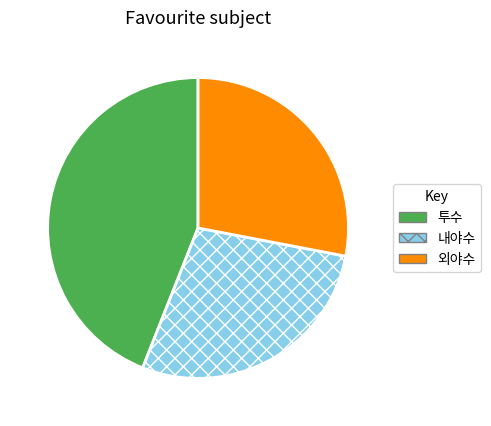

How many slices are in this pie chart?

3